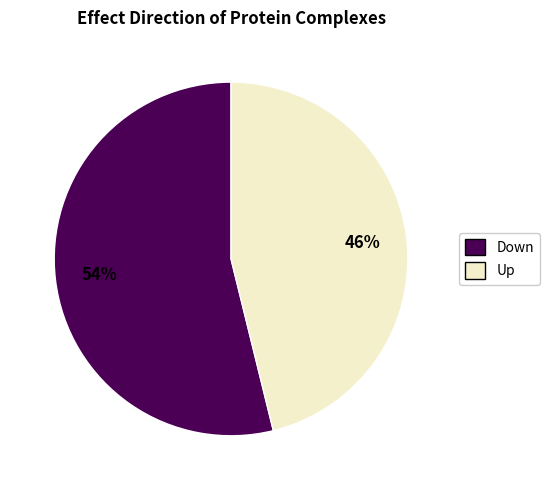

How many segments does this pie chart have?

2